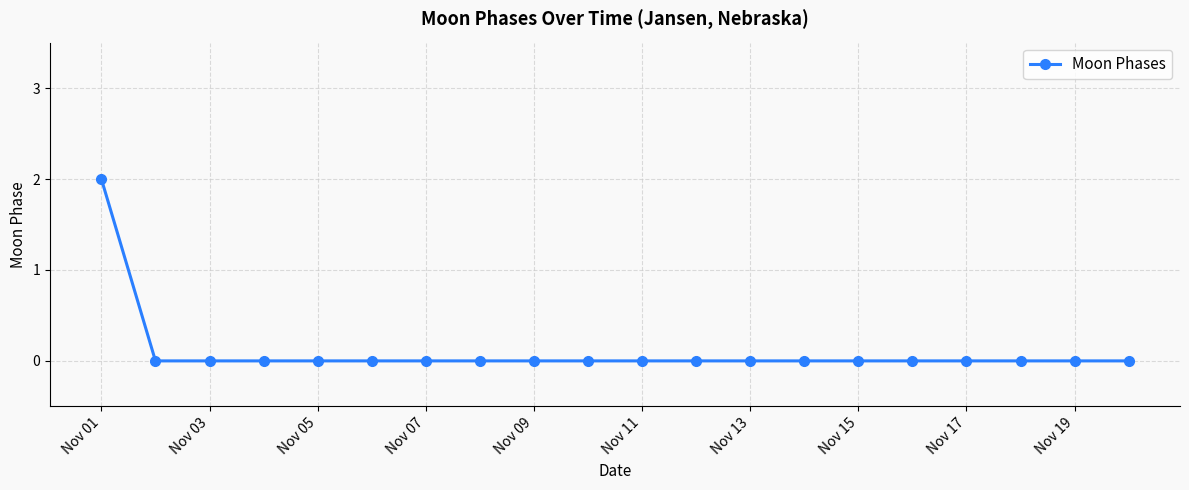

Reading left to right, list all the values displayed in this chart.

2	0	0	0	0	0	0	0	0	0	0	0	0	0	0	0	0	0	0	0